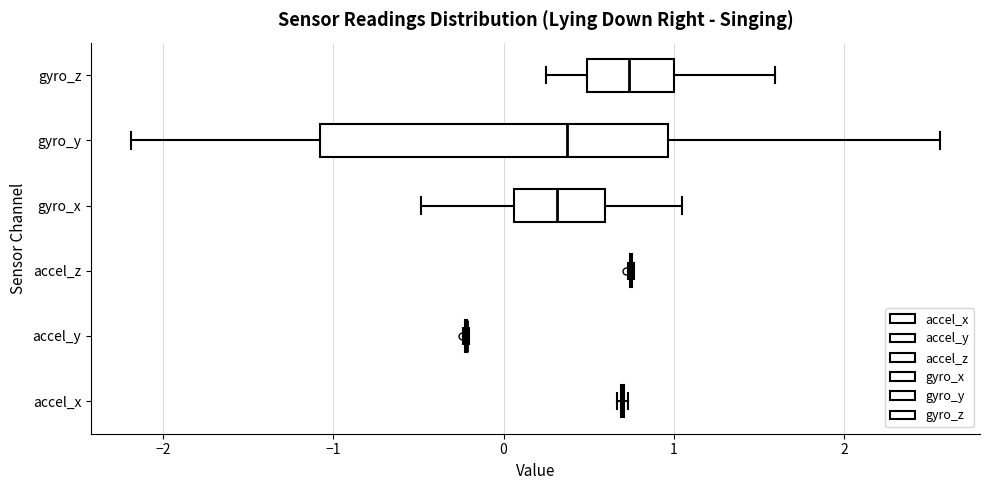

Reading bottom to top, read every box against the x-axis: the position of its median line, the range the box covers, and the ends of its whiskers. The values are not printed on the chart, so give them approximately, as read against the axis.

accel_x: box collapsed to a line at 0.7, whiskers 0.7 to 0.7
accel_y: box collapsed to a line at -0.2, whiskers -0.2 to -0.2
accel_z: box collapsed to a line at 0.7, whiskers 0.7 to 0.8
gyro_x: median 0.3, box 0.1 to 0.6, whiskers -0.5 to 1.0
gyro_y: median 0.4, box -1.1 to 1.0, whiskers -2.2 to 2.6
gyro_z: median 0.7, box 0.5 to 1.0, whiskers 0.3 to 1.6